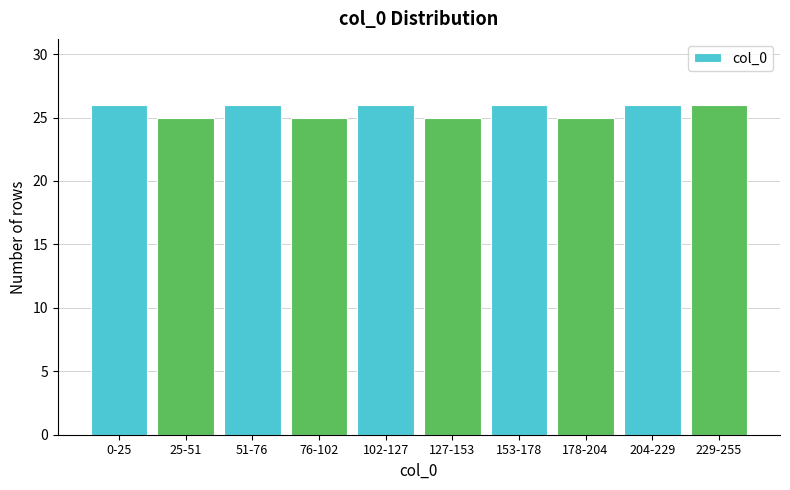

Reading left to right, extract all data points from this chart.

26	25	26	25	26	25	26	25	26	26